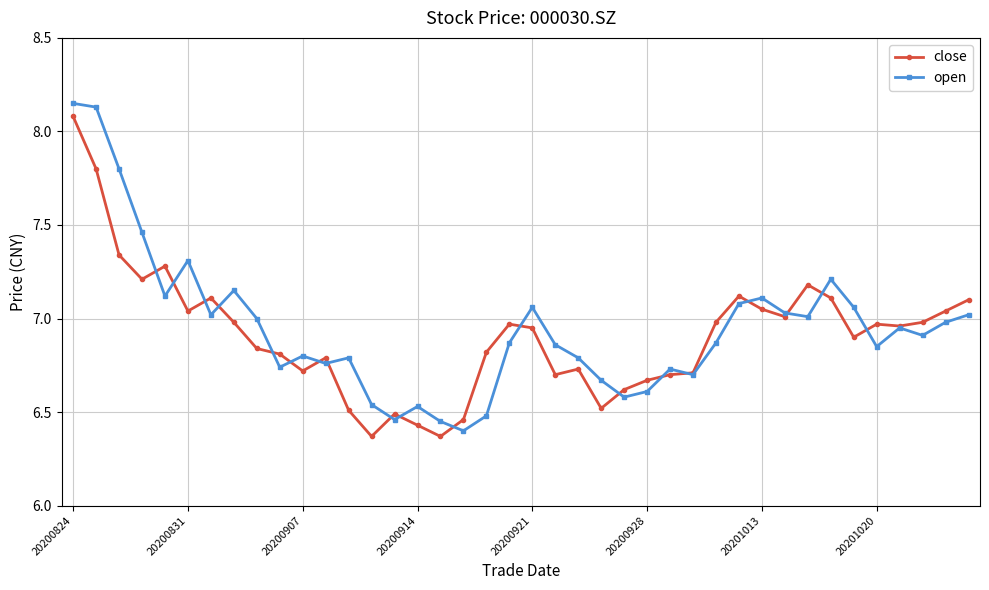

How many lines are shown in the chart?

2